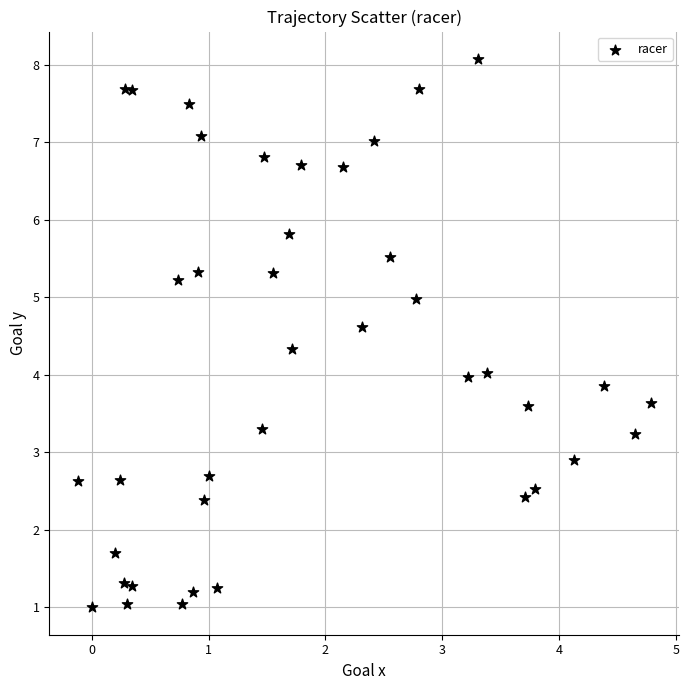

What is the range of Y values (max minus min)?

7.1